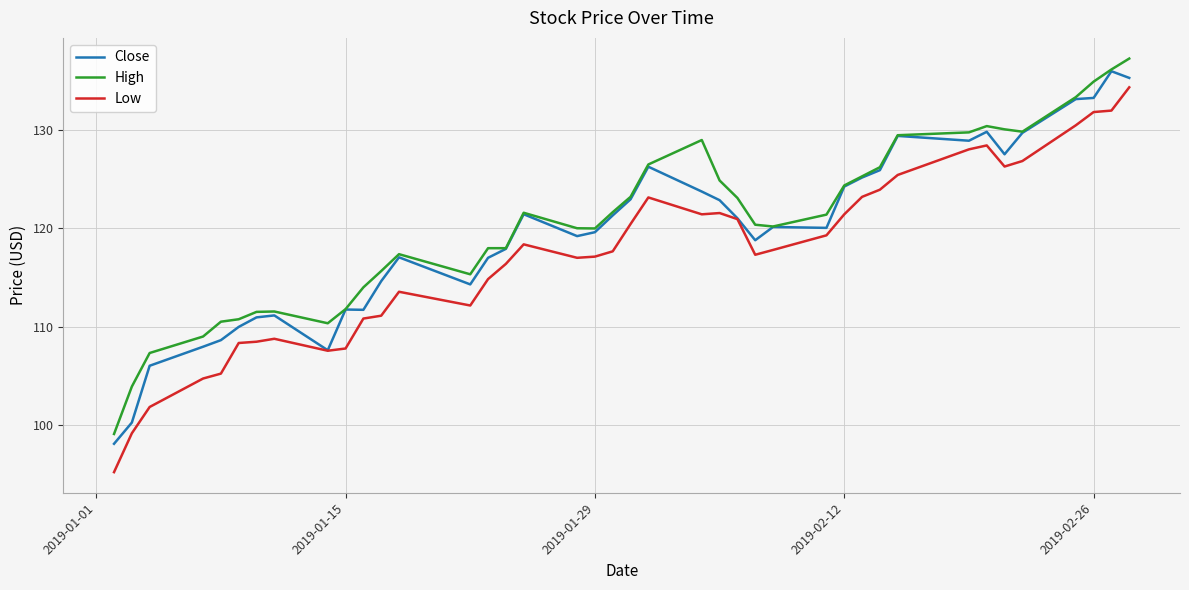

What is the minimum value shown in the chart?

95.2